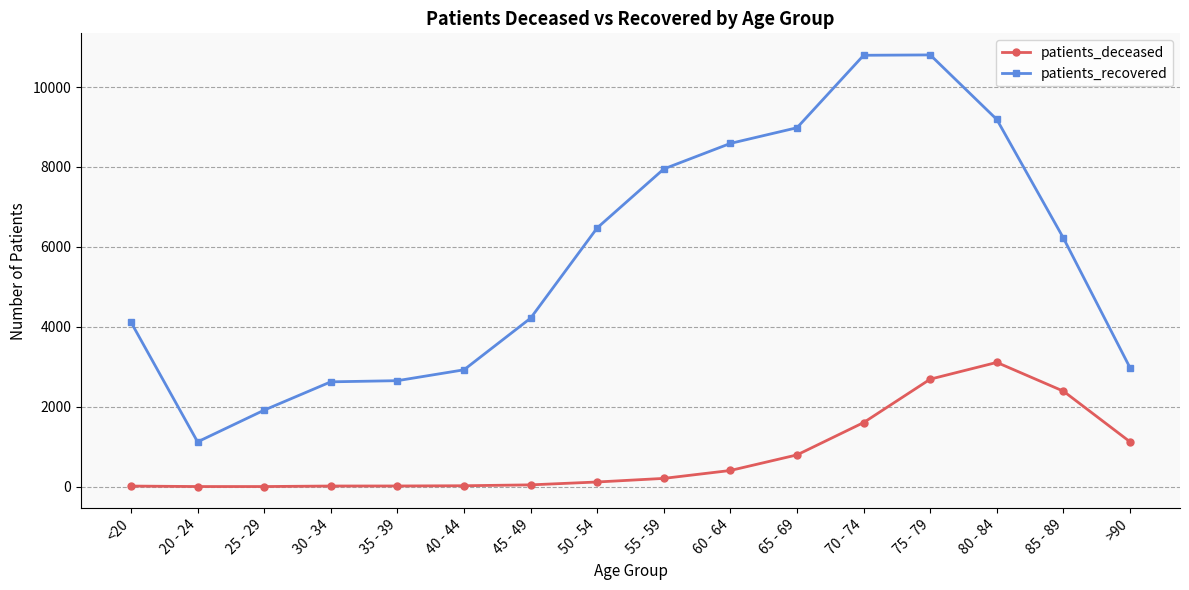

What are all the series names shown in the legend?

patients_deceased, patients_recovered